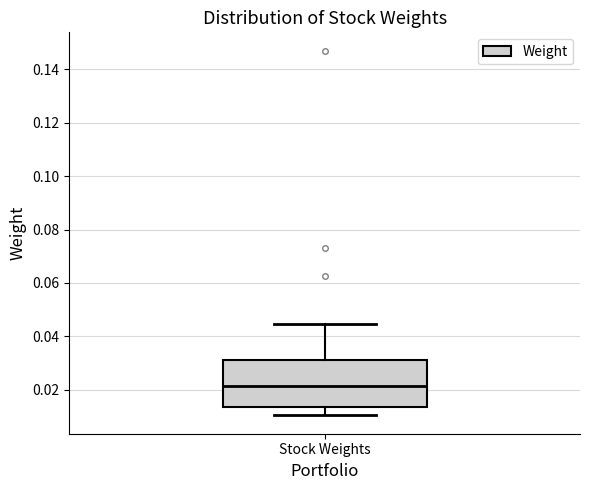

Transcribe this box plot: give where the median line is, the range the box spans, and where the two whiskers end, as read against the y-axis. The values are not printed on the chart, so give them approximately, as read against the axis.

median 0.022, box 0.014 to 0.032, whiskers 0.010 to 0.044